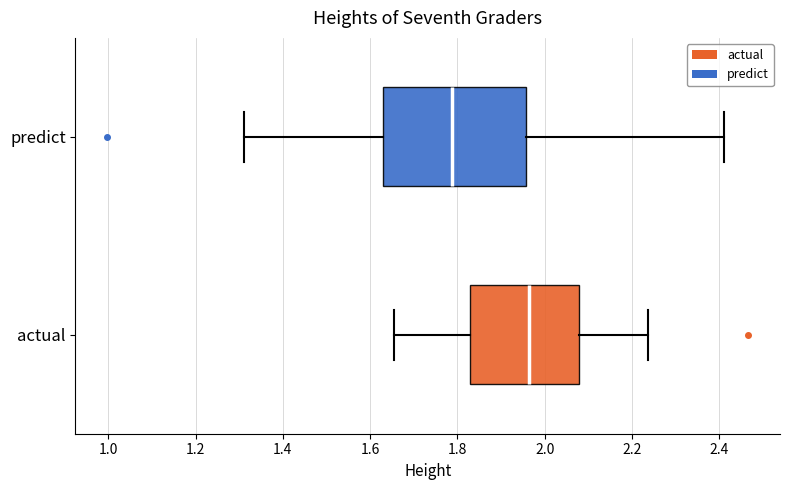

Reading bottom to top, transcribe this box plot: for each box, give where its median line is, the range the box spans, and where its two whiskers end, as read against the x-axis. The values are not printed on the chart, so give them approximately, as read against the axis.

actual: median 1.96, box 1.82 to 2.08, whiskers 1.66 to 2.24
predict: median 1.78, box 1.62 to 1.96, whiskers 1.32 to 2.42